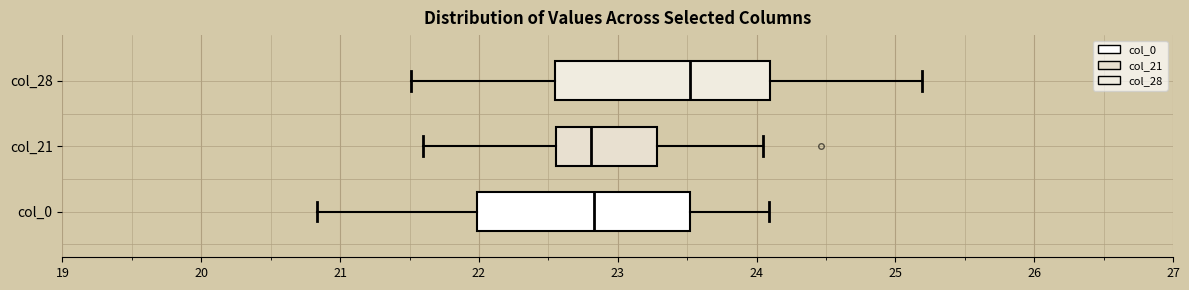

Which box has the furthest to the right median line?

col_28